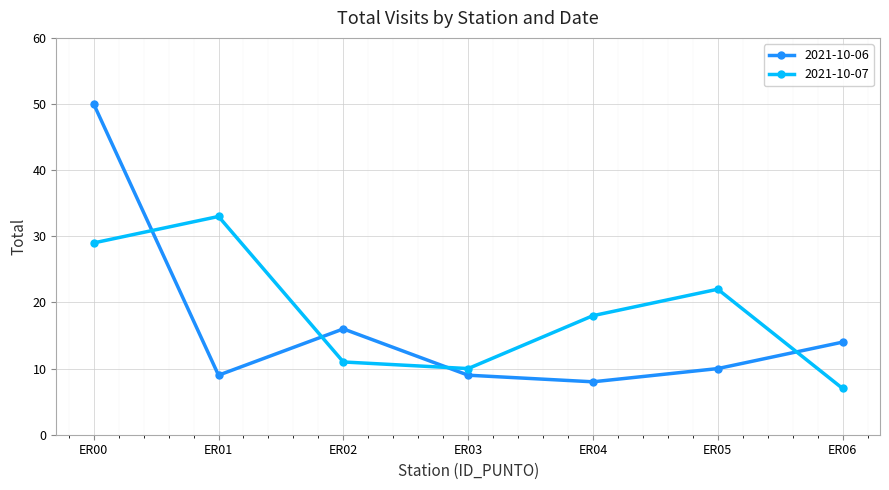

What is the difference between the highest and lowest values at ER02?

5